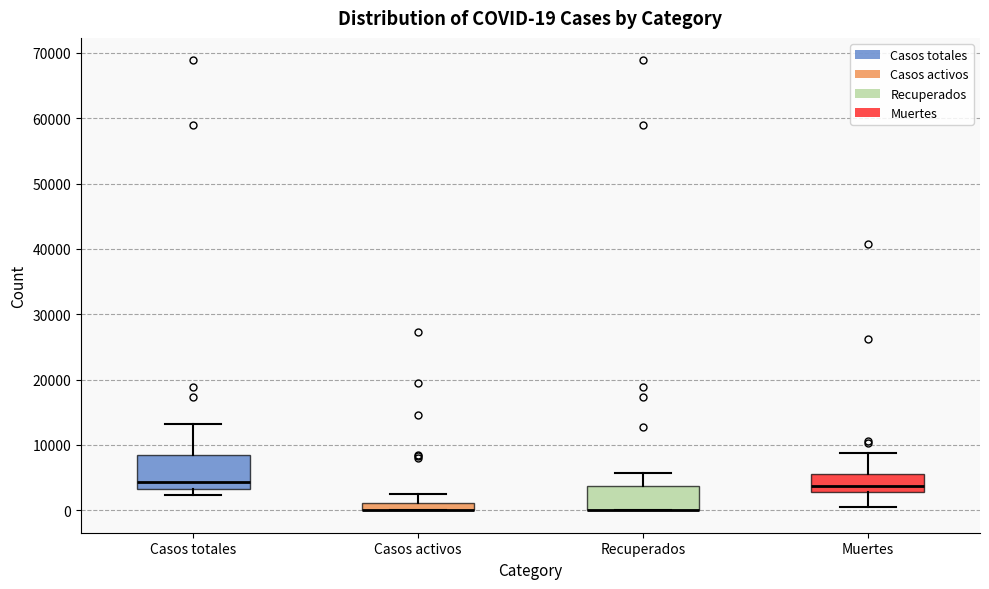

Comparing the boxes themselves (not the whiskers), which one is the tallest?

Casos totales